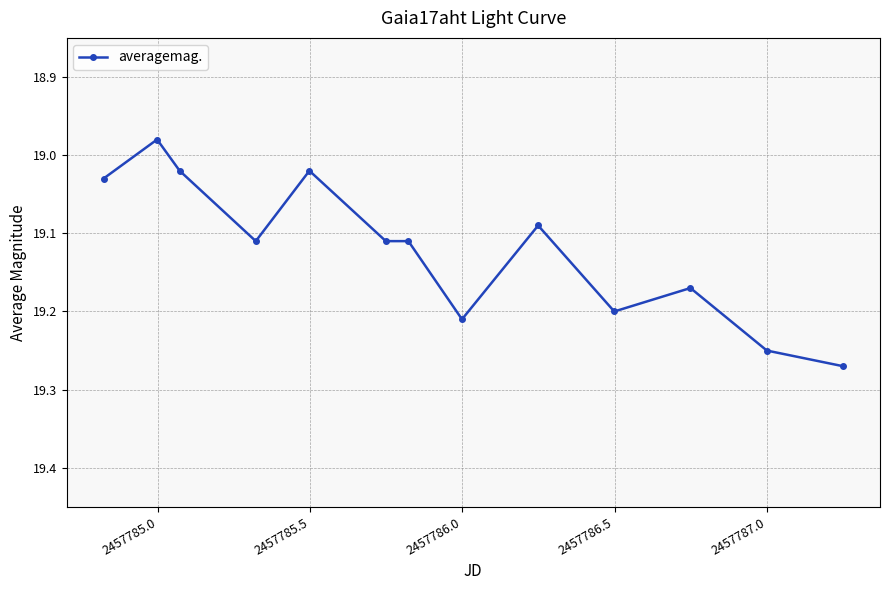

True or false: the data has more than 0 interior local peaks.

True